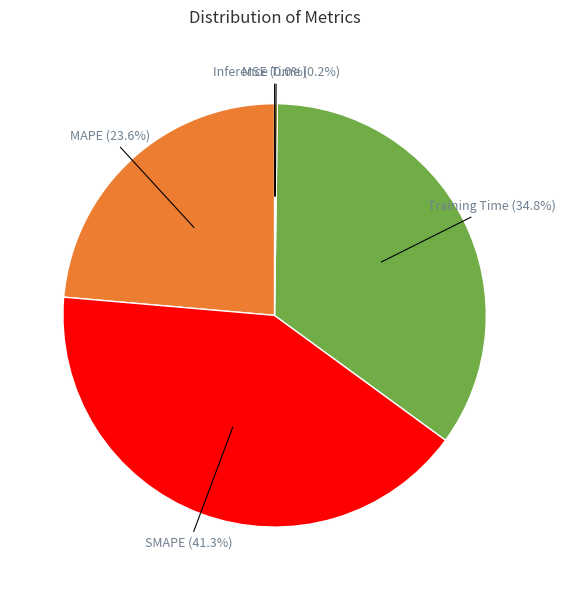

Approximately how many times larger is the value at Training Time compared to SMAPE?

0.8